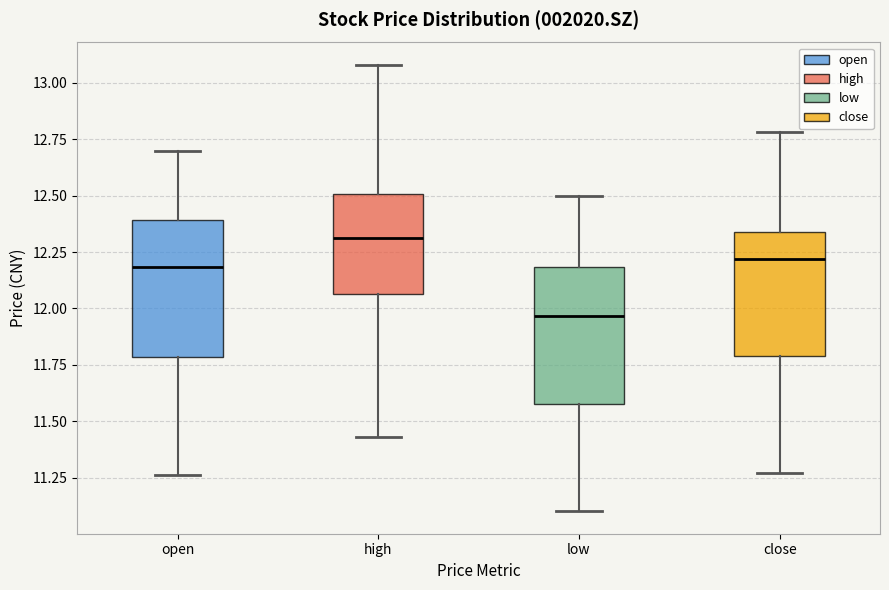

Which box's median line is the highest?

high